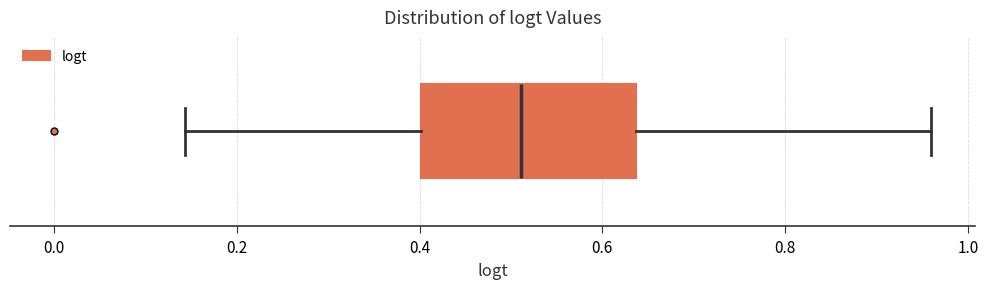

Read this box plot against the x-axis: the position of the median line, the range covered by the box, and the ends of both whiskers. The values are not printed on the chart, so give them approximately, as read against the axis.

median 0.52, box 0.40 to 0.64, whiskers 0.14 to 0.96